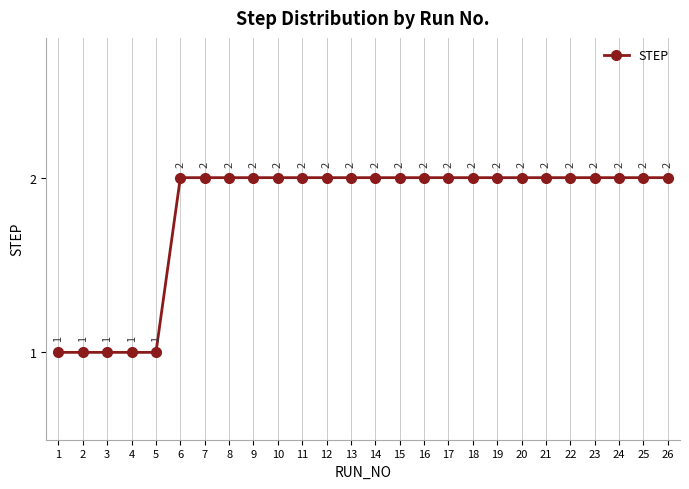

What is the difference between the values at 6 and 2?

1